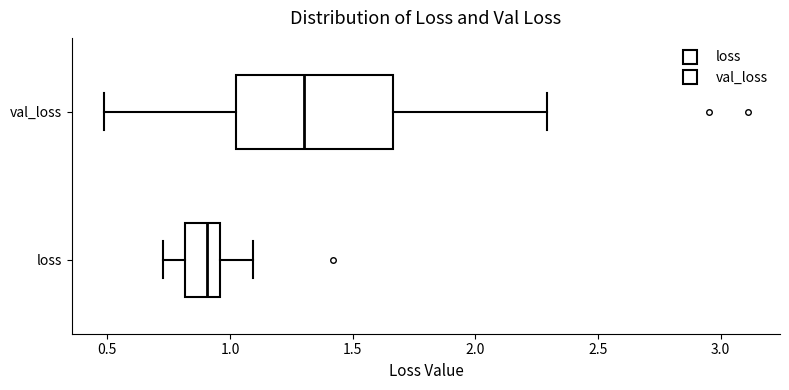

Which box's median line is the furthest to the left?

loss